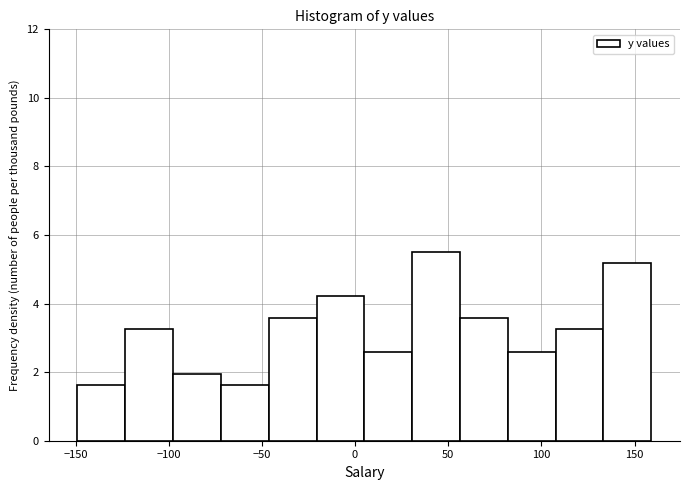

Reading left to right, transcribe this chart: for each bar, give the range it covers on the x-axis and its height. Neither the bar edges nor the heights are printed on the chart, so give them approximately, as read against the axes.

-150 to -125: 1.6
-125 to -100: 3.2
-100 to -70: 2.0
-70 to -45: 1.6
-45 to -20: 3.6
-20 to 5: 4.2
5 to 30: 2.6
30 to 55: 5.6
55 to 80: 3.6
80 to 110: 2.6
110 to 135: 3.2
135 to 160: 5.2